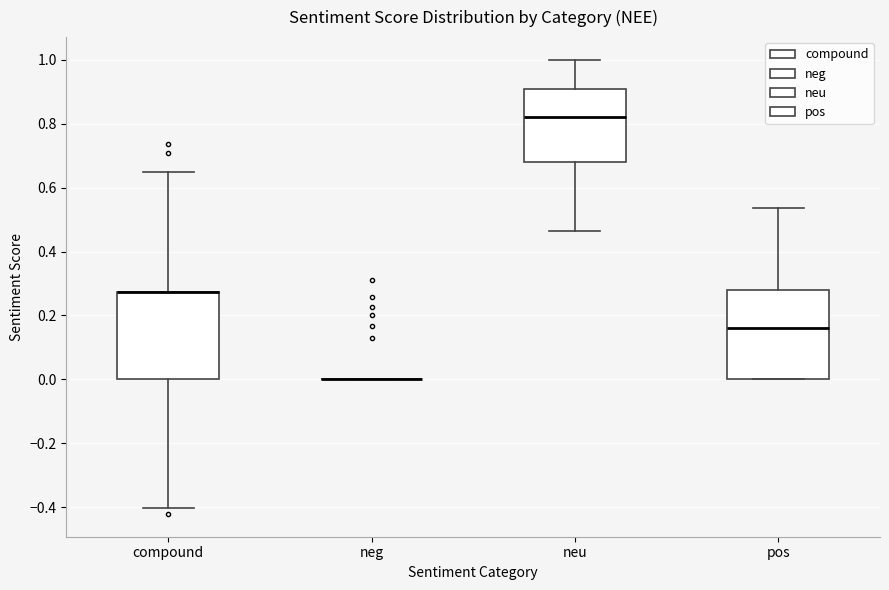

Where is the upper edge of the box for compound on the y-axis? The values are not printed on the chart, so give them approximately, as read against the axis.

0.28